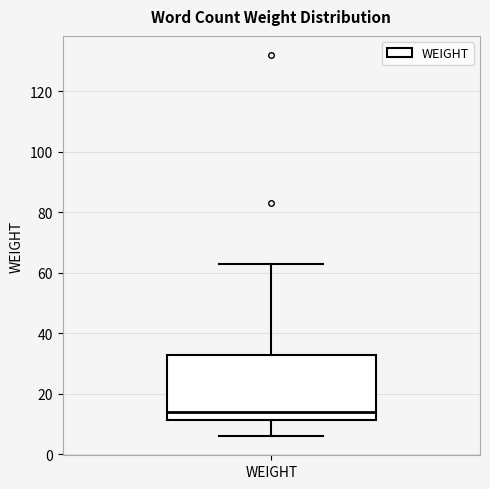

Read this box plot against the y-axis: the position of the median line, the range covered by the box, and the ends of both whiskers. The values are not printed on the chart, so give them approximately, as read against the axis.

median 14, box 12 to 34, whiskers 6 to 64